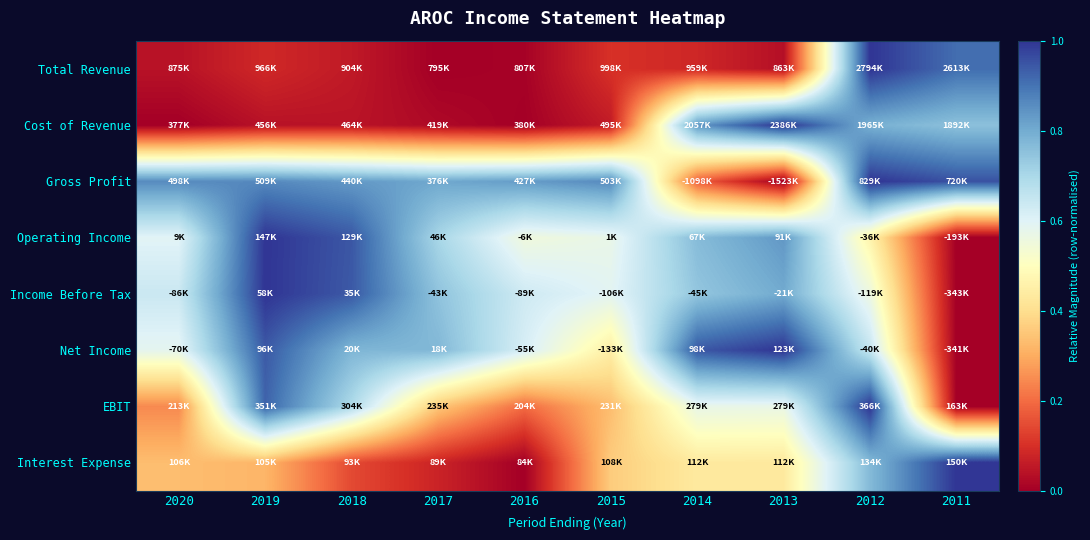

At 2020, list the series in order from smallest to largest.

Cost of Revenue, Total Revenue, EBIT, Interest Expense, Net Income, Operating Income, Income Before Tax, Gross Profit